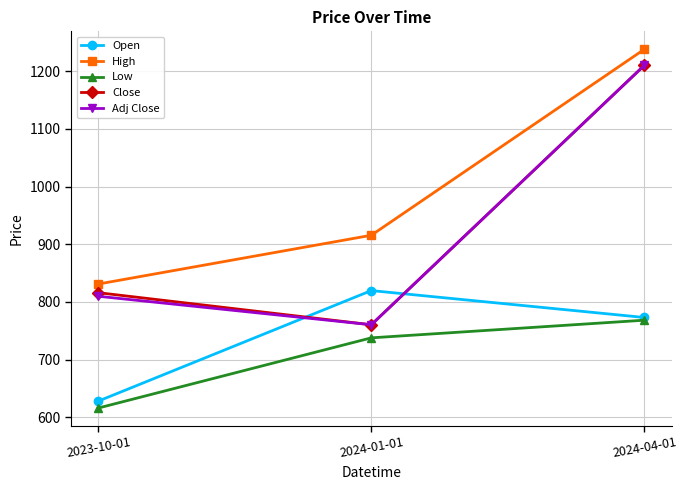

At which category is the sum across all series the highest?

2024-04-01